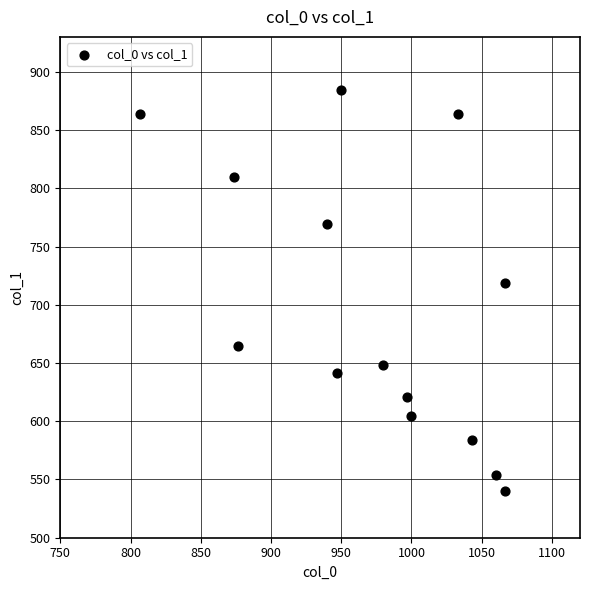

What is the range of X values (max minus min)?

260.0